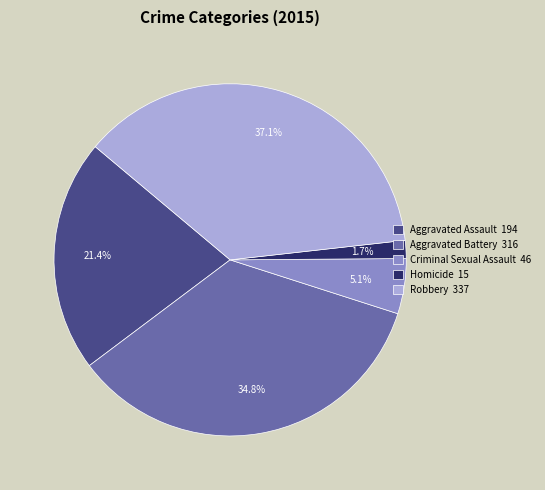

Count the number of slices in the pie.

5